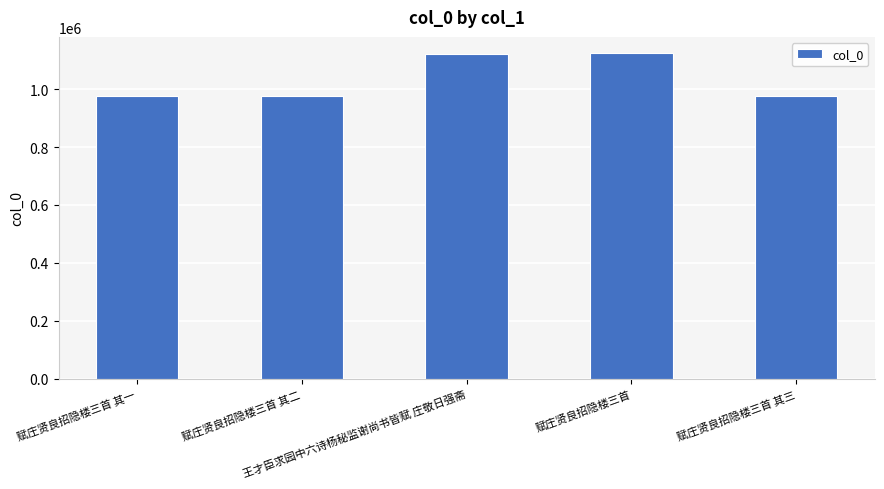

What is the change in value from 王才臣求园中六诗杨秘监谢尚书皆赋 庄敬日强斋 to 赋庄贤良招隐楼三首 其三?

-144374